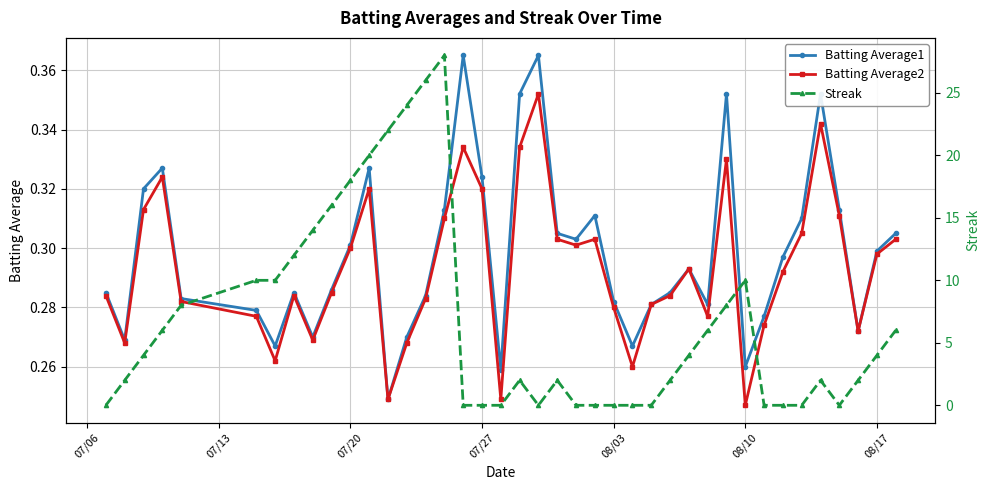

In Batting Average2, how many points are higher than both neighbors (excluding endpoints)?

9